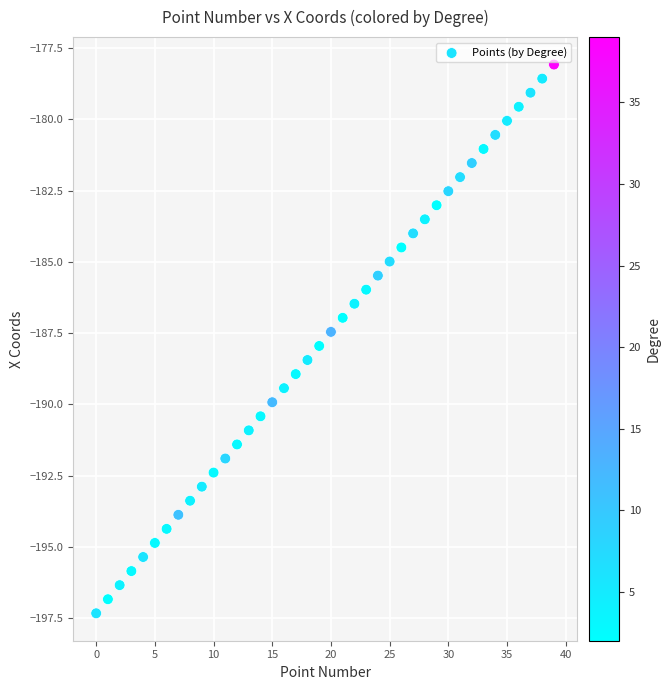

What is the range of Y values (max minus min)?

19.3